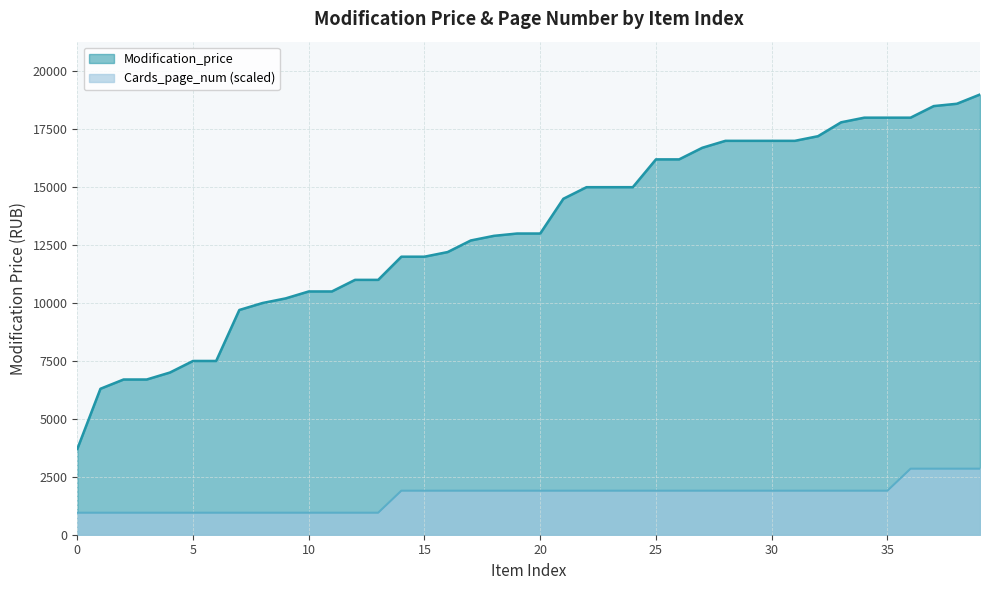

Reading left to right, transcribe all the data shown in this chart.

Modification_price: 3699.0	6299.0	6699.0	6699.0	6999.0	7499.0	7499.0	9699.0	9999.0	10199.0	10499.0	10499.0	10999.0	10999.0	11999.0	11999.0	12199.0	12699.0	12899.0	12999.0	12999.0	14499.0	14999.0	14999.0	14999.0	16199.0	16199.0	16699.0	16999.0	16999.0	16999.0	16999.0	17199.0	17799.0	17999.0	17999.0	17999.0	18499.0	18599.0	18999.0
Cards_page_num: 949.9	949.9	949.9	949.9	949.9	949.9	949.9	949.9	949.9	949.9	949.9	949.9	949.9	949.9	1899.9	1899.9	1899.9	1899.9	1899.9	1899.9	1899.9	1899.9	1899.9	1899.9	1899.9	1899.9	1899.9	1899.9	1899.9	1899.9	1899.9	1899.9	1899.9	1899.9	1899.9	1899.9	2849.8	2849.8	2849.8	2849.8